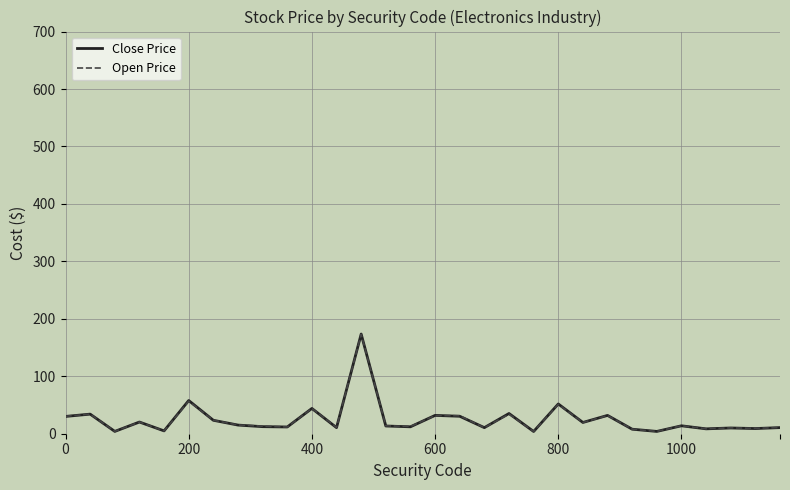

Which series has the widest spread of values?

Close Price